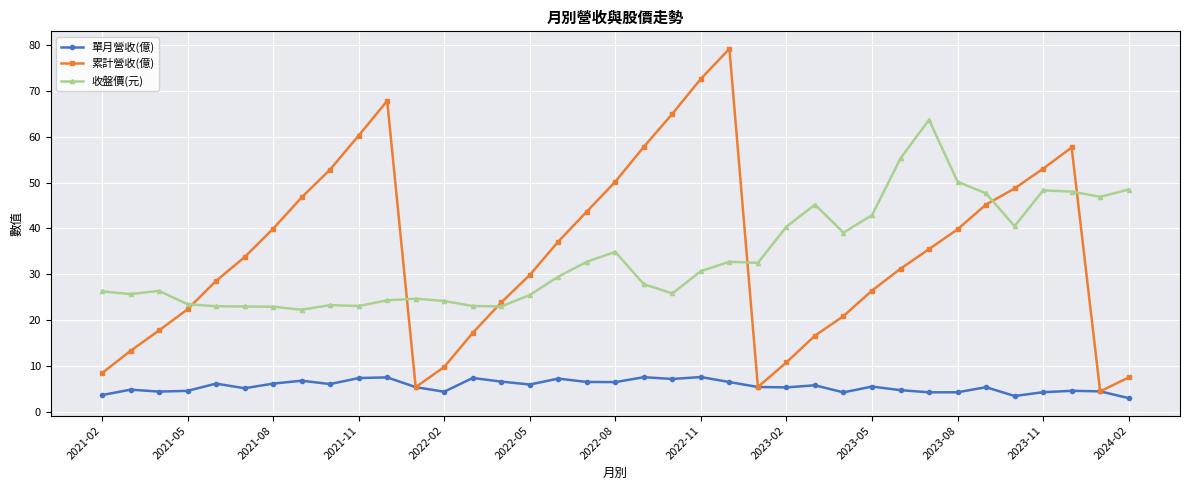

True or false: 單月營收(億) has more than 2 interior local peaks.

True